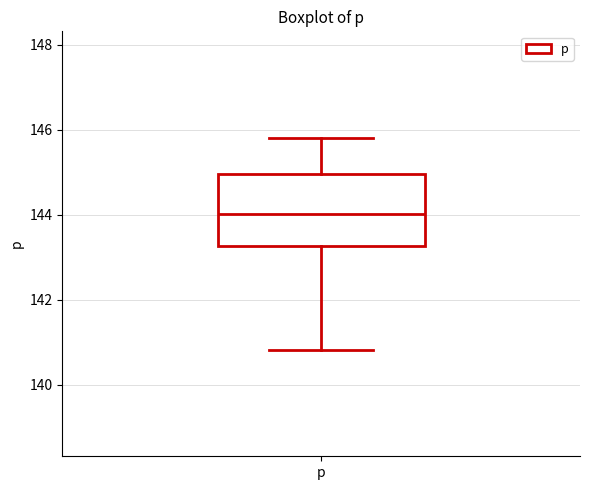

Read this box plot against the y-axis: the position of the median line, the range covered by the box, and the ends of both whiskers. The values are not printed on the chart, so give them approximately, as read against the axis.

median 144.0, box 143.2 to 145.0, whiskers 140.8 to 145.8